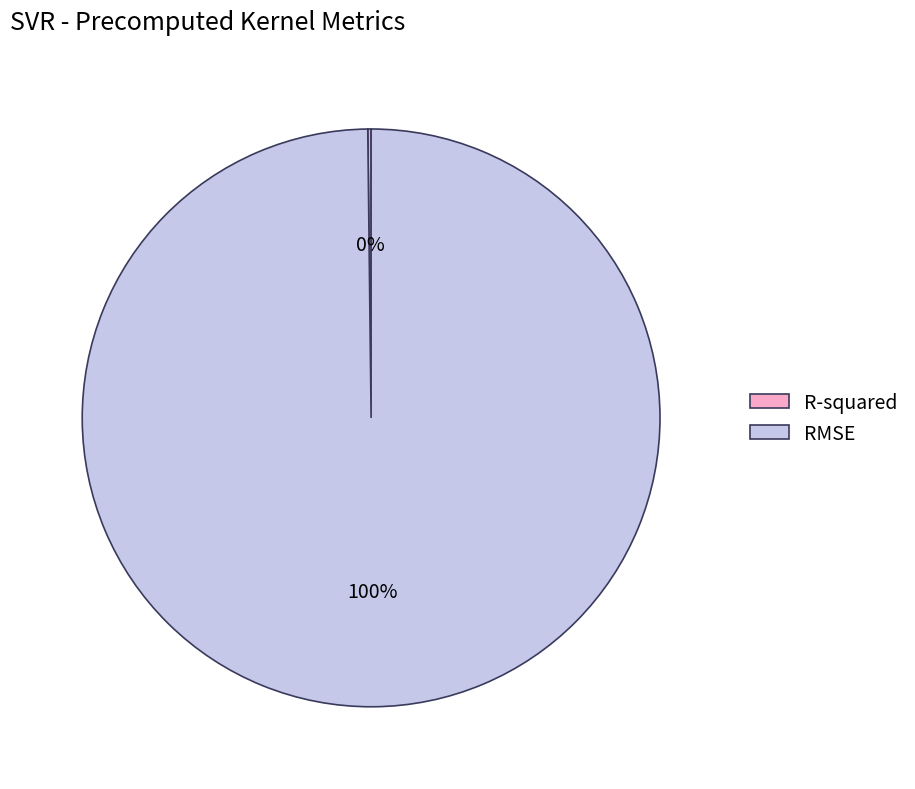

Does RMSE account for over 50% of the chart?

Yes